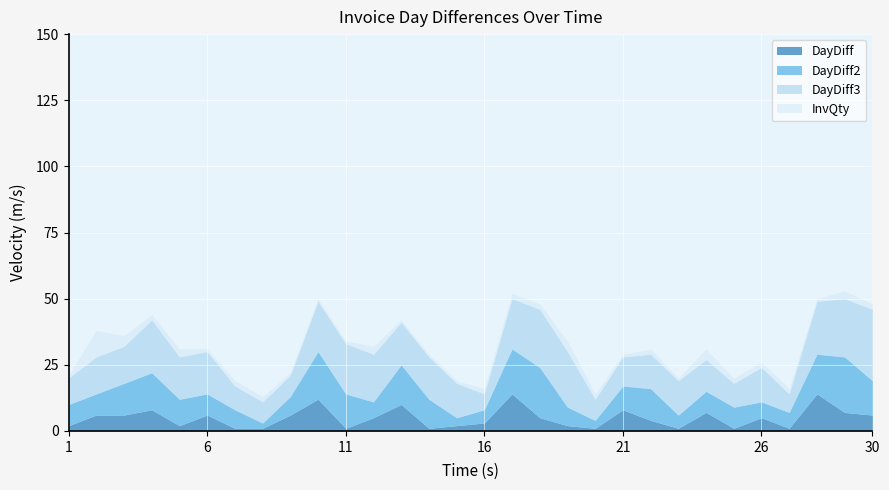

How many distinct data groups are displayed?

4